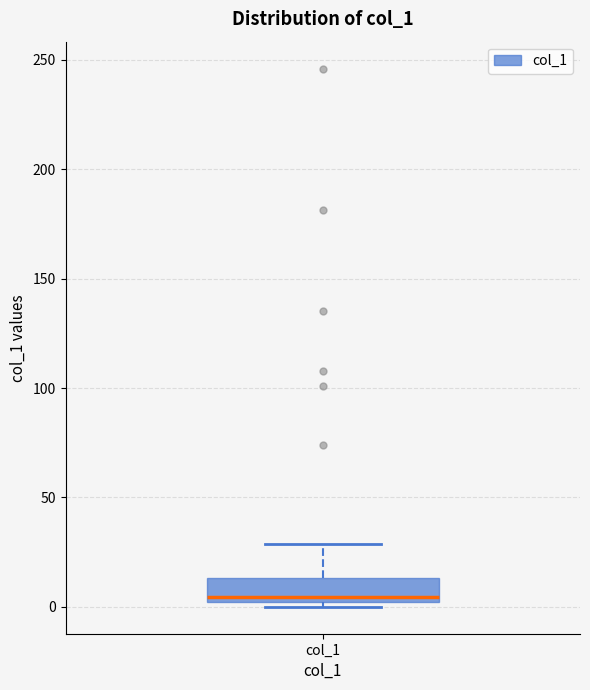

Transcribe this box plot: give where the median line is, the range the box spans, and where the two whiskers end, as read against the y-axis. The values are not printed on the chart, so give them approximately, as read against the axis.

median 5, box 0 to 15, whiskers 0 (just below the box's lower edge) to 30